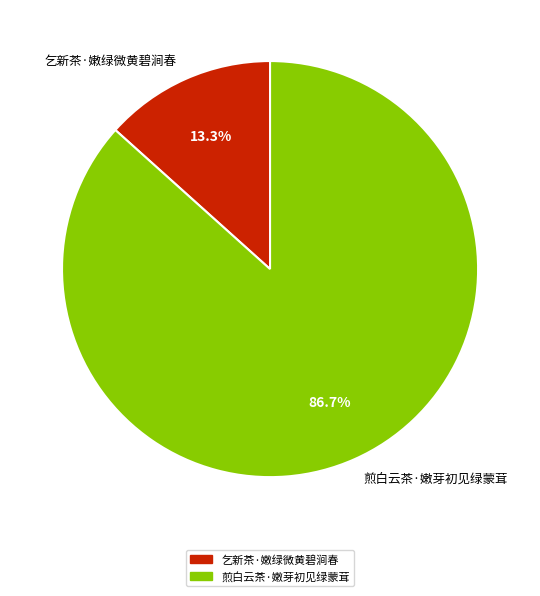

What is the ratio of the value at 乞新茶·嫩绿微黄碧涧春 to the value at 煎白云茶·嫩芽初见绿蒙茸?

0.2